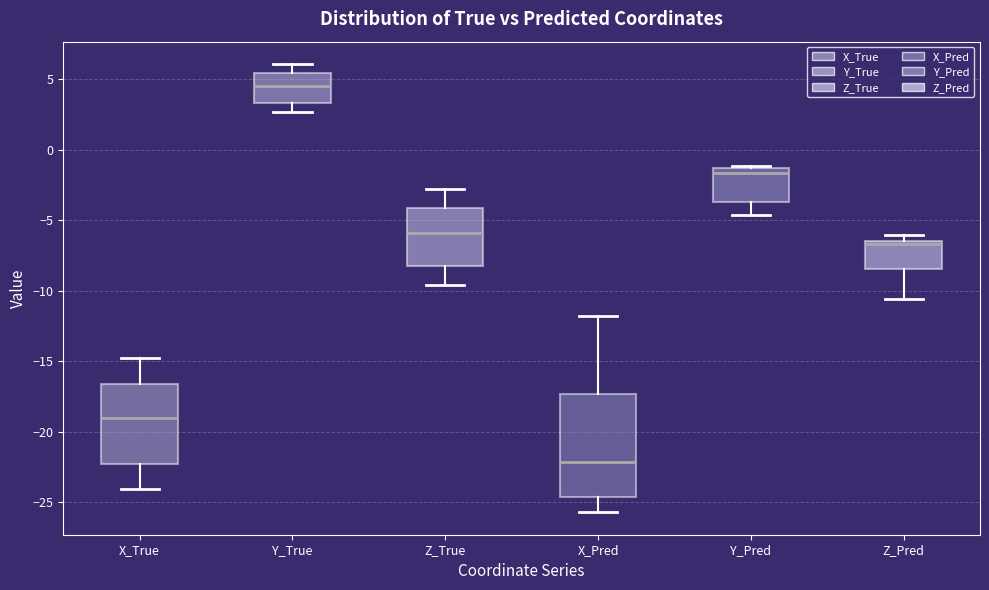

Where is the upper edge of the box for Y_Pred on the y-axis? The values are not printed on the chart, so give them approximately, as read against the axis.

-1.5